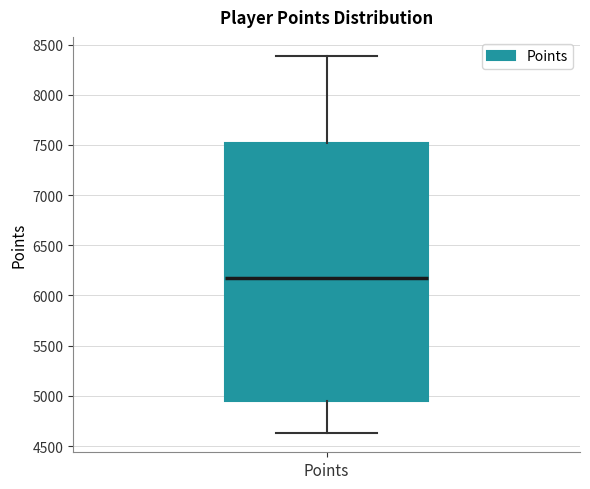

Where does the median line of the box for Points sit on the y-axis? The values are not printed on the chart, so give them approximately, as read against the axis.

6150